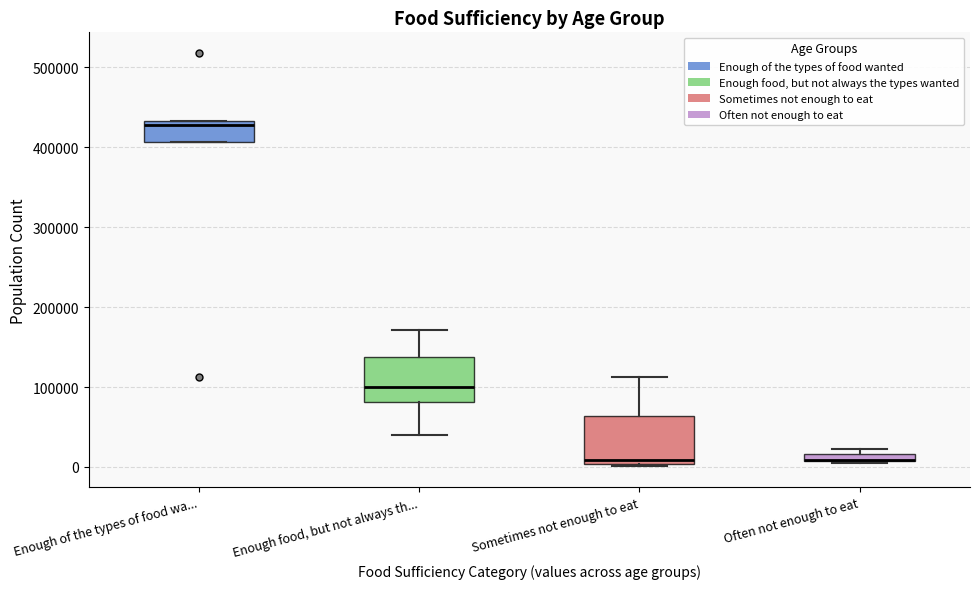

Where is the lower edge of the box for Enough of the types of food wa... on the y-axis? The values are not printed on the chart, so give them approximately, as read against the axis.

410000